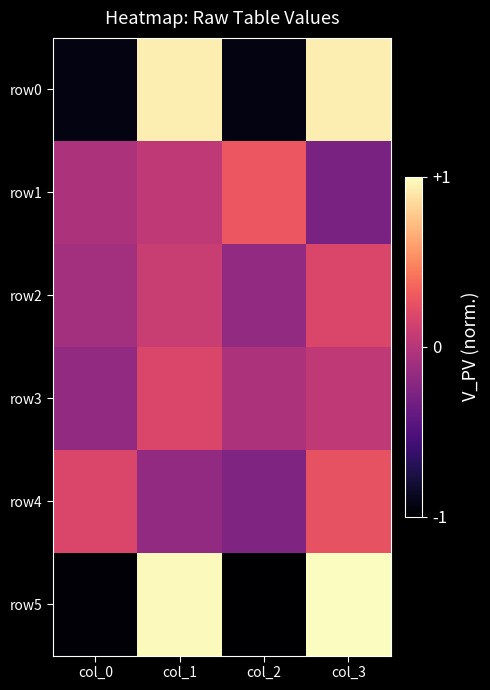

List the series in order of their peak value, lowest first.

row2, row3, row4, row1, row0, row5